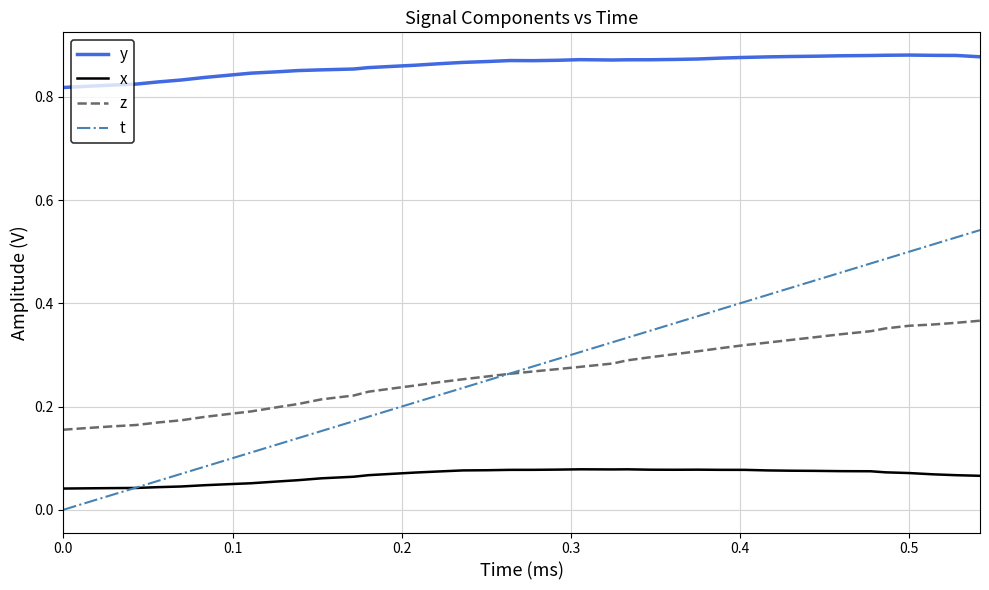

Which series has the largest total across all categories?

y